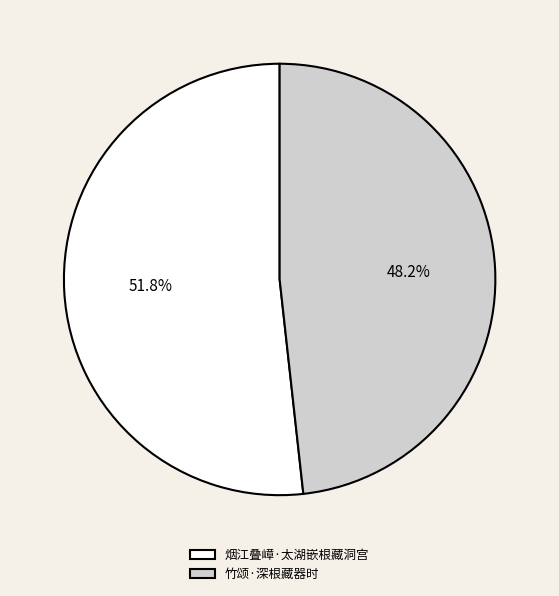

Which has a higher value, 烟江叠嶂·太湖嵌根藏洞宫 or 竹颂·深根藏器时?

烟江叠嶂·太湖嵌根藏洞宫